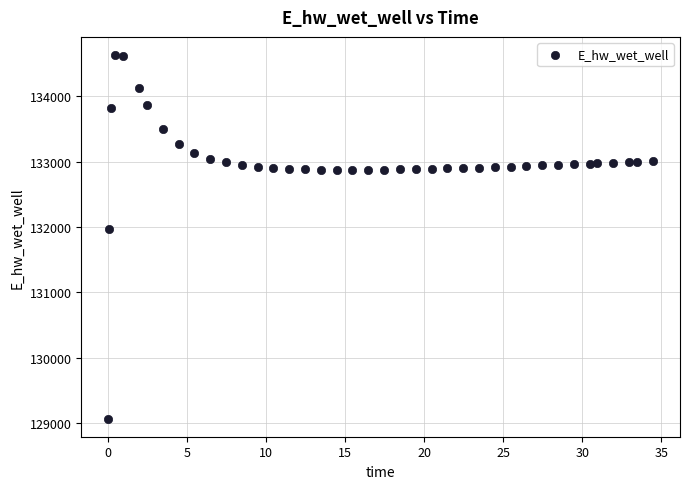

What is the range of X values (max minus min)?

34.4